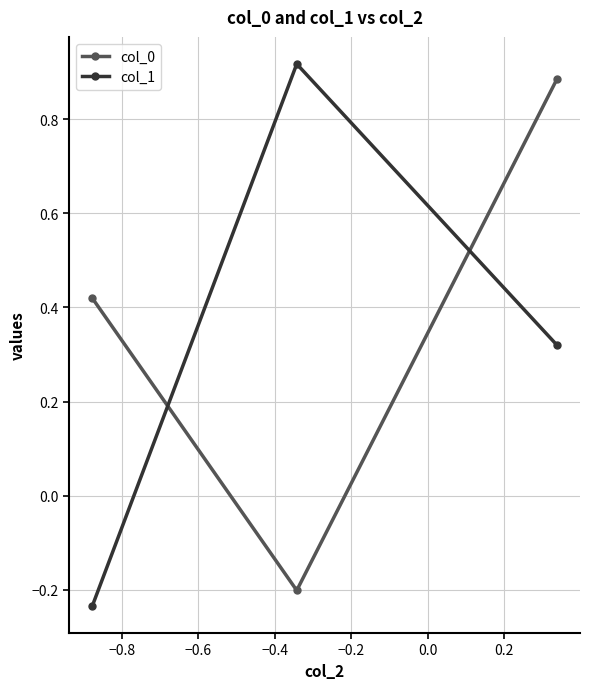

How many values in the col_0 series exceed 0?

2